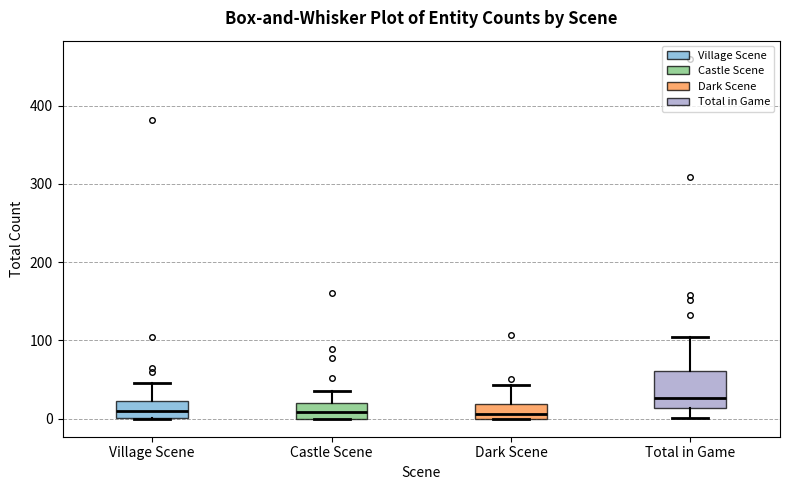

Which box has the highest median line?

Total in Game